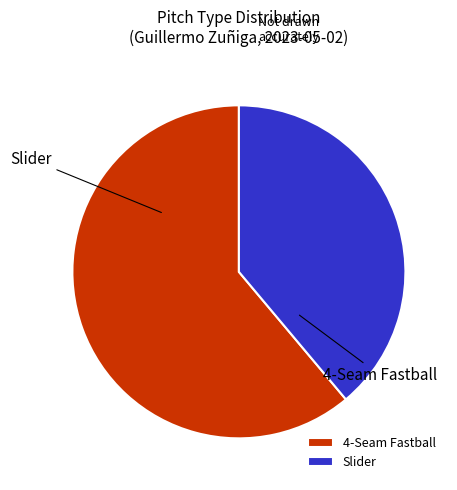

To the nearest percent, what percentage of the pie is Slider?

39%